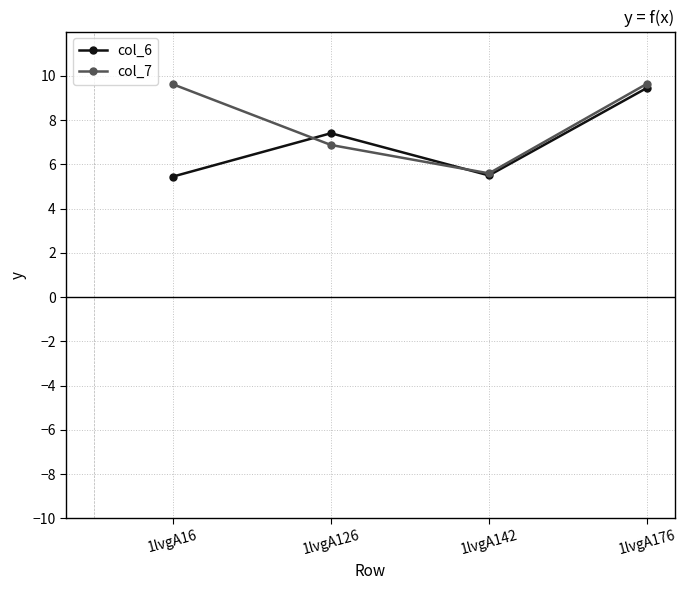

Does the chart display data point markers on the line(s)?

Yes